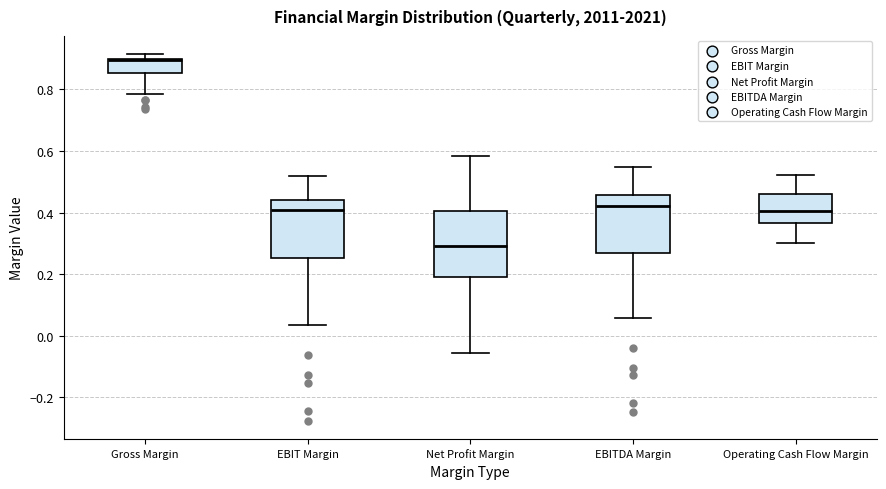

Reading left to right, transcribe this box plot: for each box, give where its median line is, the range the box spans, and where its two whiskers end, as read against the y-axis. The values are not printed on the chart, so give them approximately, as read against the axis.

Gross Margin: median 0.90 (just below the box's upper edge), box 0.86 to 0.90, whiskers 0.78 to 0.92
EBIT Margin: median 0.40, box 0.26 to 0.44, whiskers 0.04 to 0.52
Net Profit Margin: median 0.30, box 0.20 to 0.40, whiskers -0.06 to 0.58
EBITDA Margin: median 0.42, box 0.26 to 0.46, whiskers 0.06 to 0.54
Operating Cash Flow Margin: median 0.40, box 0.36 to 0.46, whiskers 0.30 to 0.52